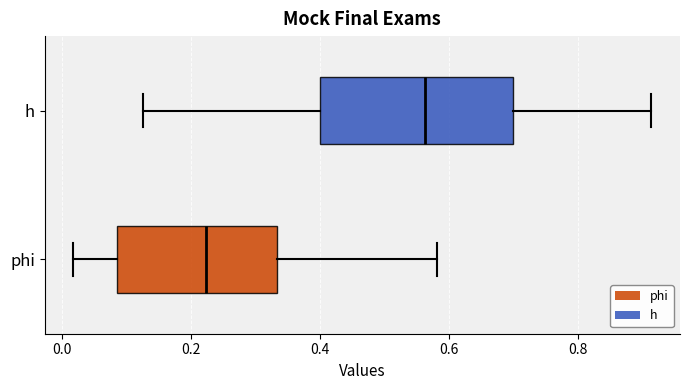

Comparing the boxes themselves (not the whiskers), which one is the widest?

h